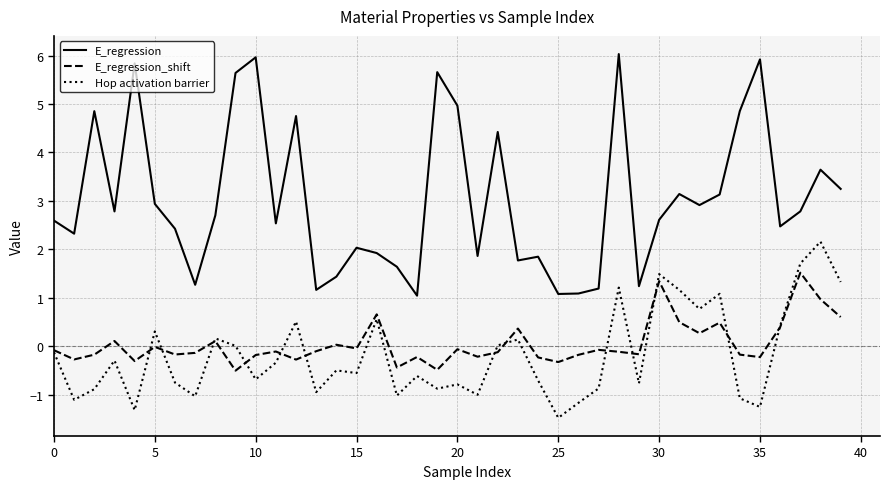

Which series has the largest total across all categories?

E_regression